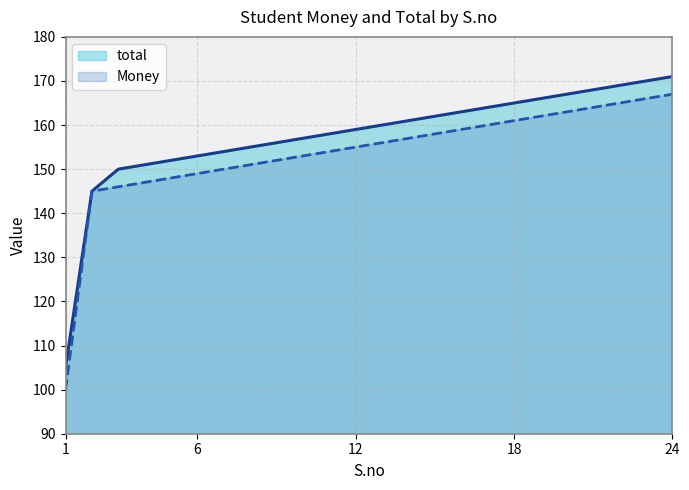

True or false: total and Money cross at least once.

False